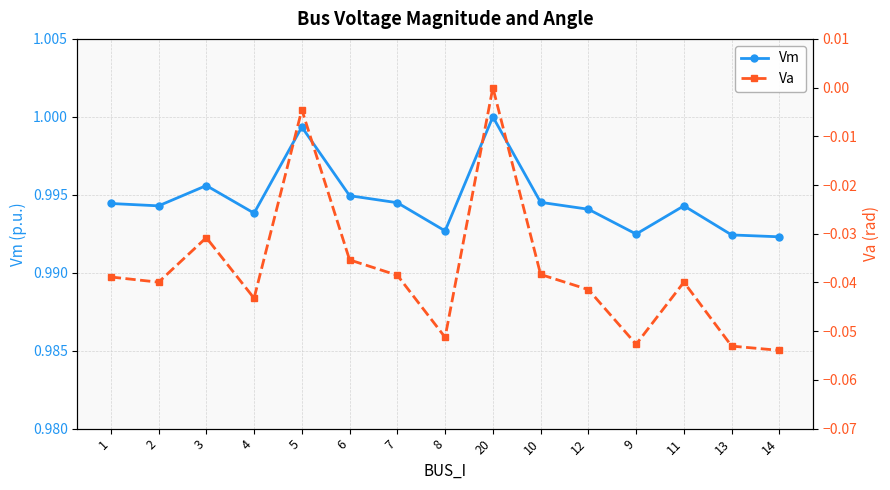

Reading left to right, what are all the values shown in this chart?

Vm: 1.0	1.0	1.0	1.0	1.0	1.0	1.0	1.0	1.0	1.0	1.0	1.0	1.0	1.0	1.0
Va: -0.0	-0.0	-0.0	-0.0	-0.0	-0.0	-0.0	-0.1	0.0	-0.0	-0.0	-0.1	-0.0	-0.1	-0.1